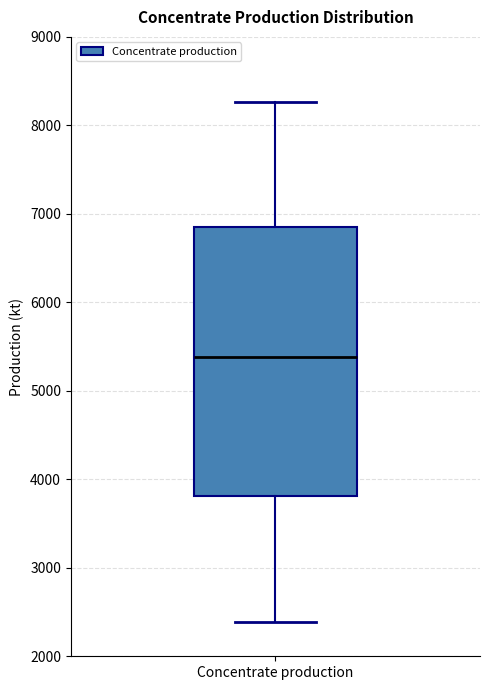

Read this box plot against the y-axis: the position of the median line, the range covered by the box, and the ends of both whiskers. The values are not printed on the chart, so give them approximately, as read against the axis.

median 5400, box 3800 to 6900, whiskers 2400 to 8300